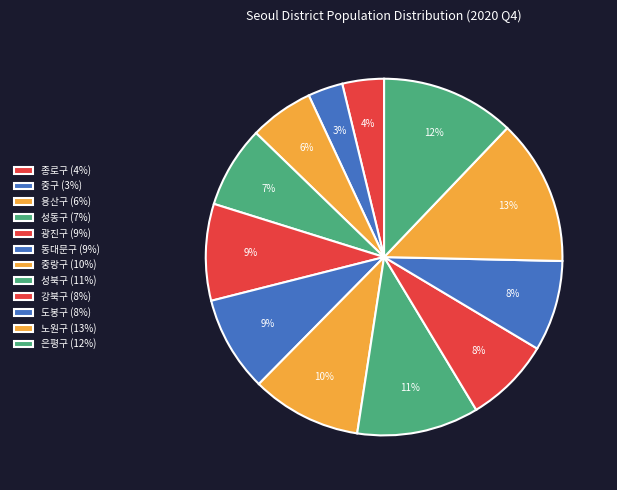

The 동대문구 slice represents 14% of the pie. True or false?

False